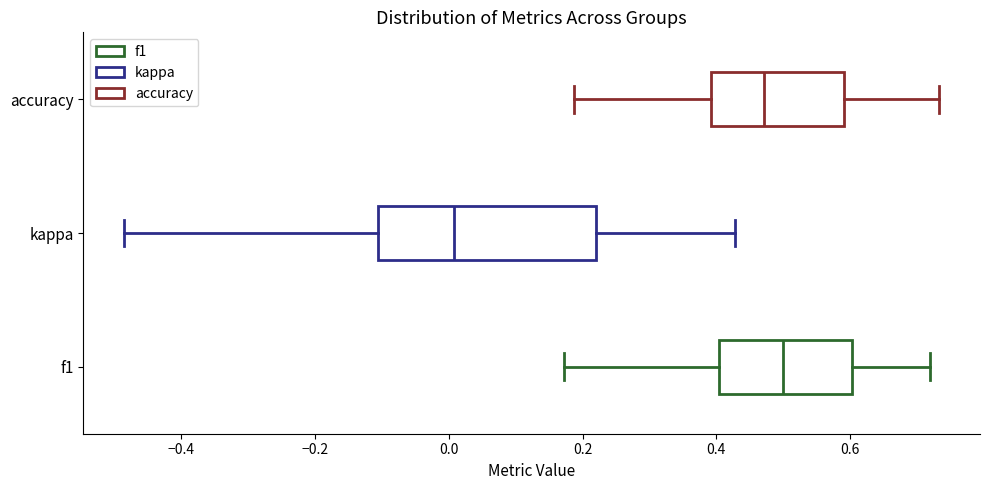

Comparing the boxes themselves (not the whiskers), which one is the widest?

kappa